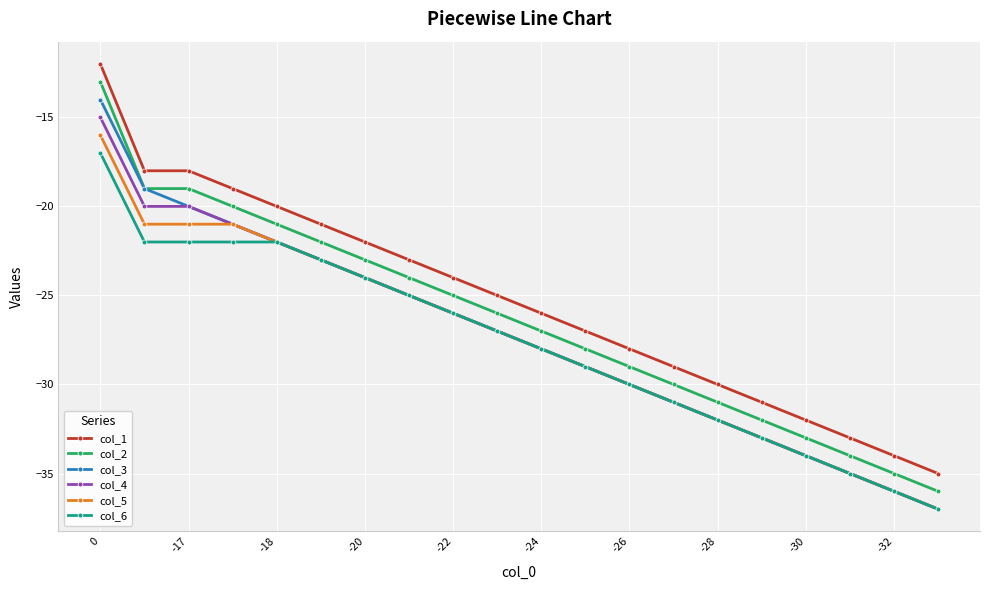

What is the sum of all col_1 values?

-507